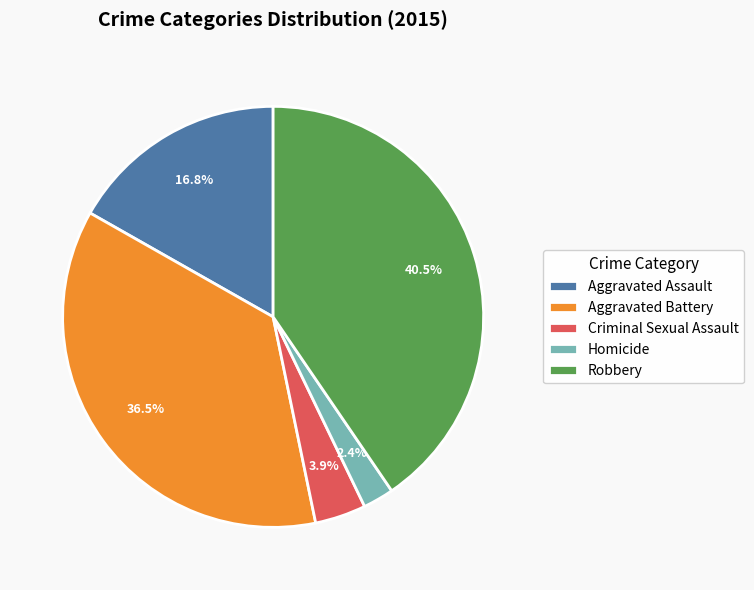

Is the sum of Homicide and Aggravated Assault greater than half?

No